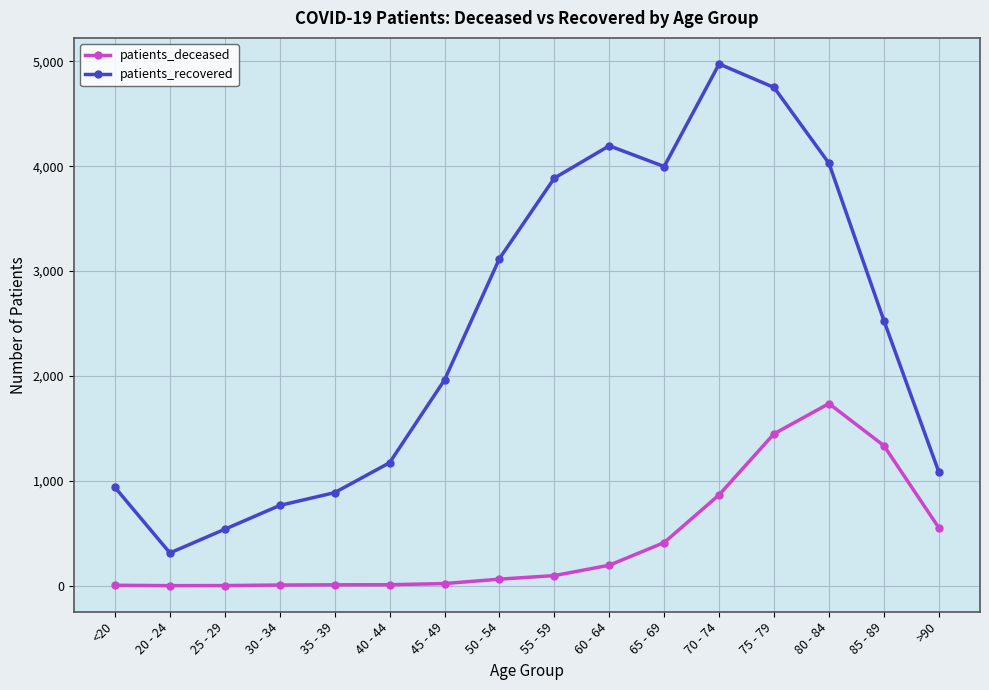

True or false: patients_recovered and patients_deceased cross at least once.

False